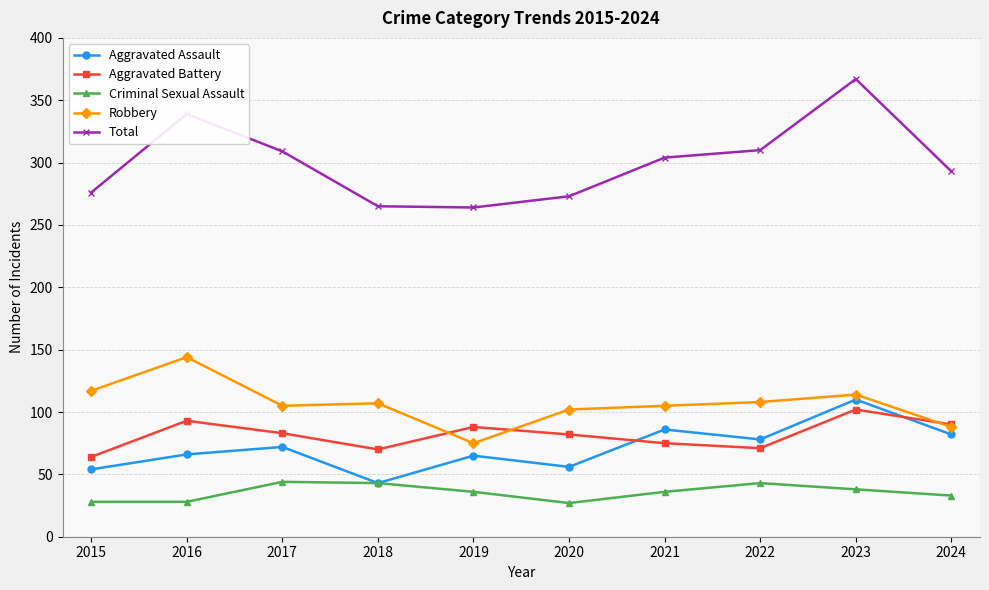

True or false: Total has a value of 423 at 2021.

False